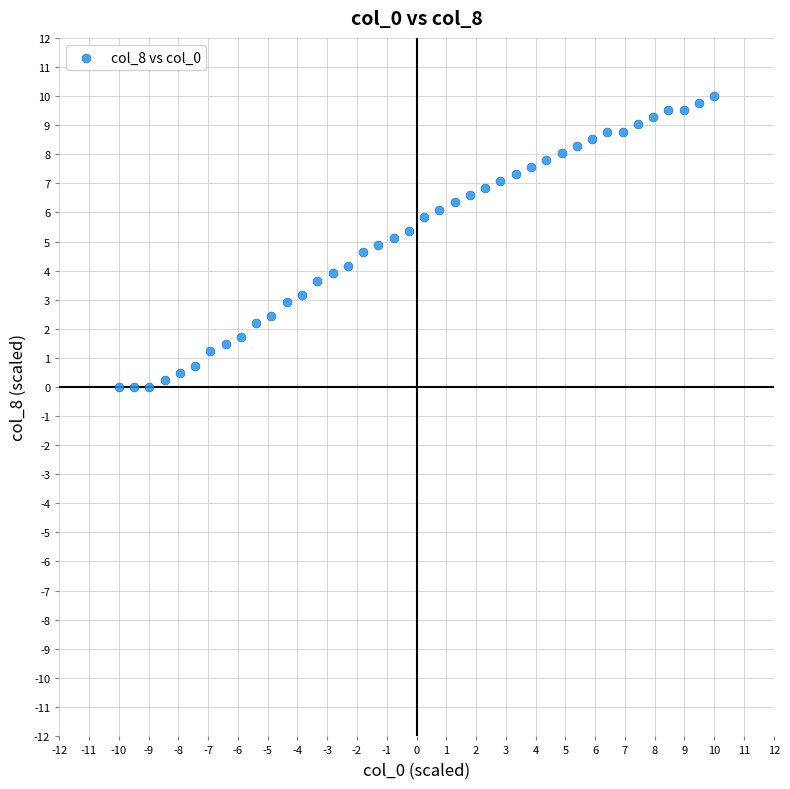

What is the range of X values (max minus min)?

20.0